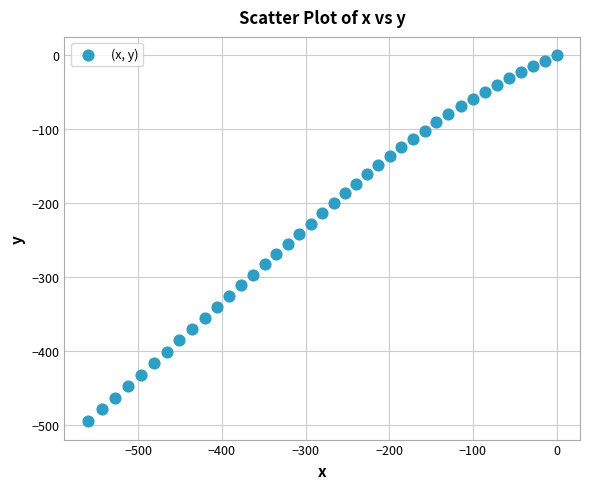

What is the range of Y values (max minus min)?

494.4